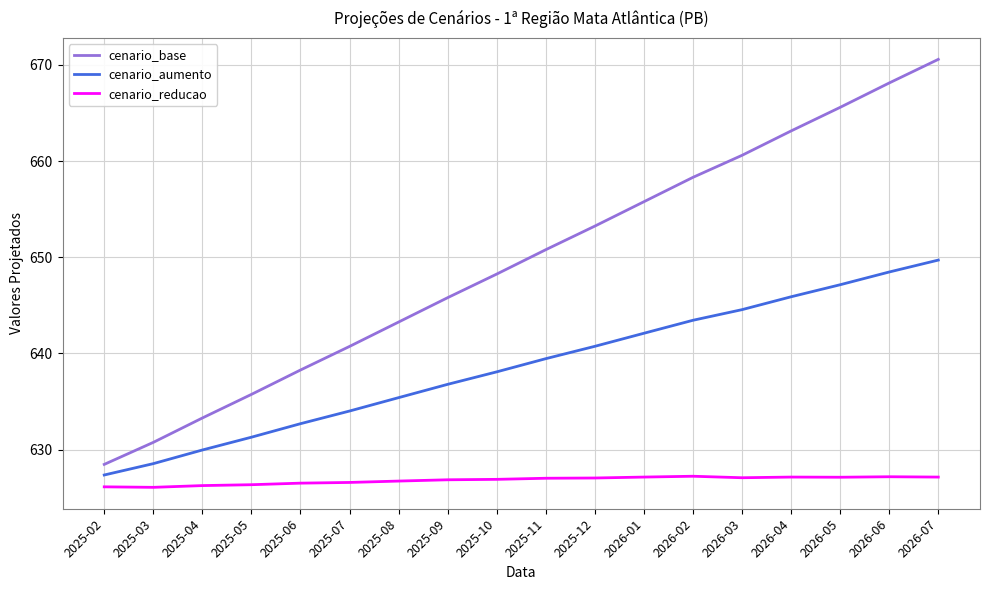

Where is cenario_base nearest to the value 649?

2025-10